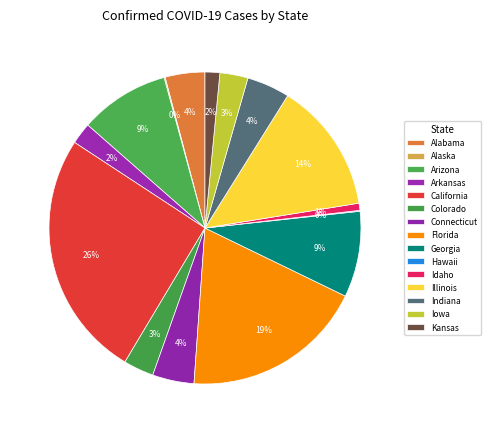

True or false: Idaho accounts for 13% of the total.

False